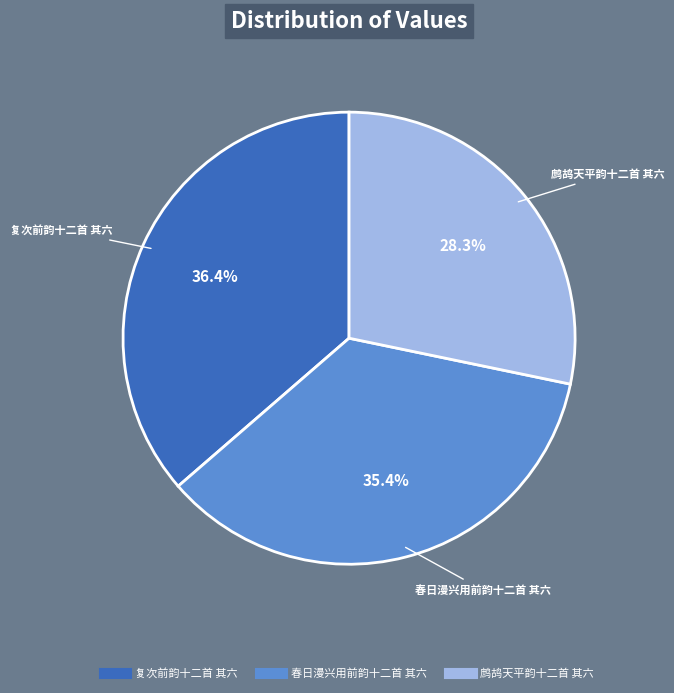

What is the largest slice in the pie chart?

复次前韵十二首 其六